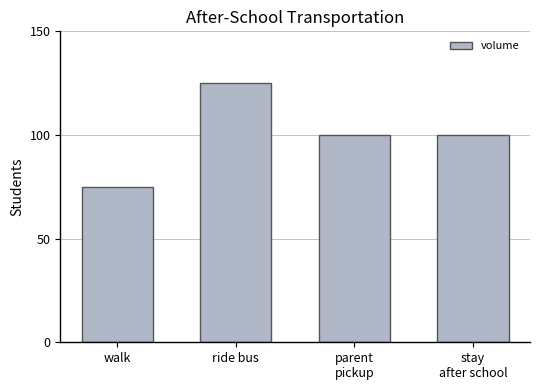

Reading left to right, list all the values displayed in this chart.

75	125	100	100